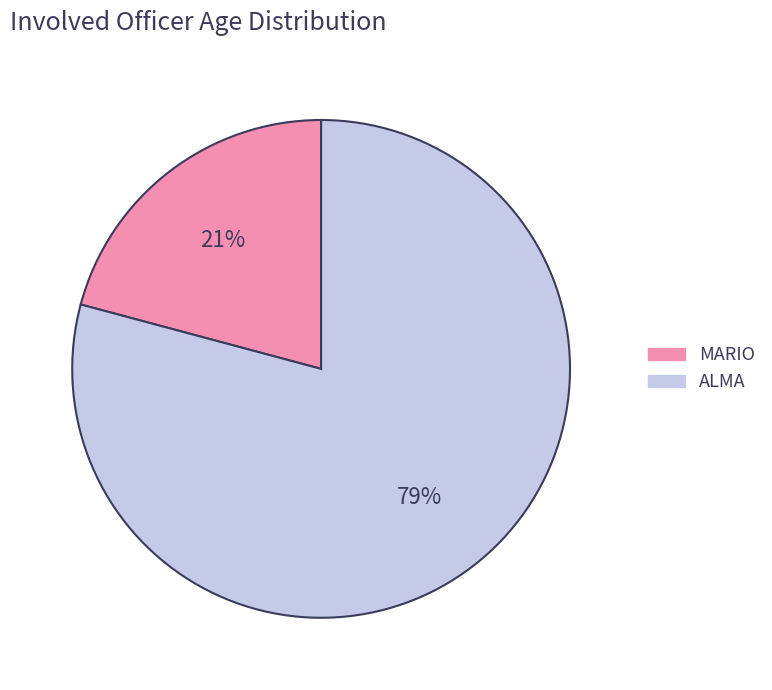

To the nearest percent, what is the difference between the largest and smallest slice percentages?

58%